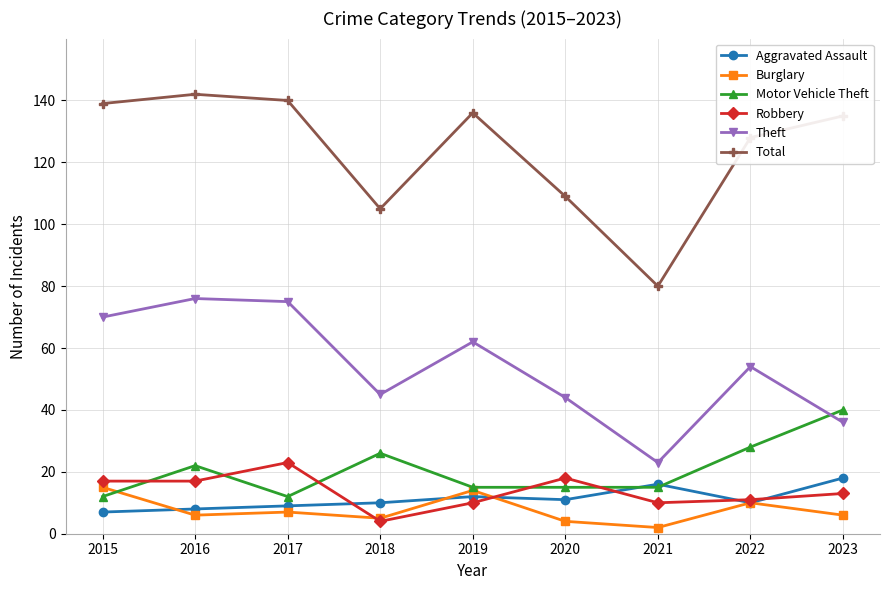

Is the value of Robbery at 2016 greater than the value of Motor Vehicle Theft at 2018?

No